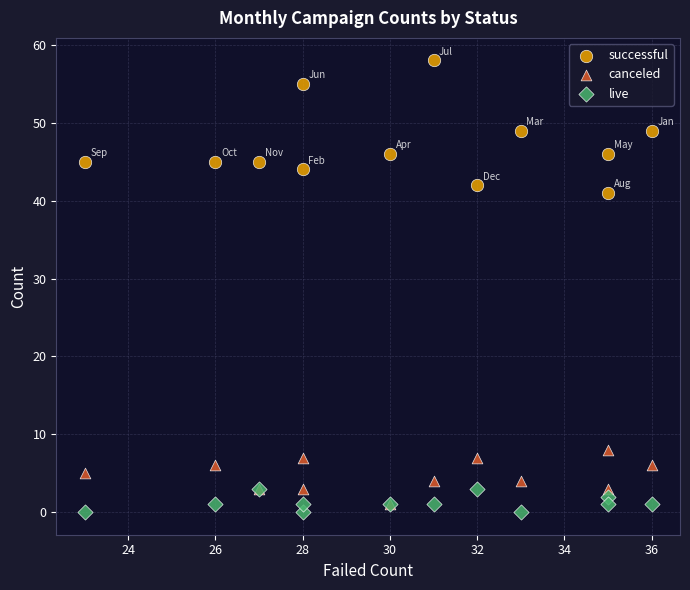

Across all series, what Y value is closest to 29?

41